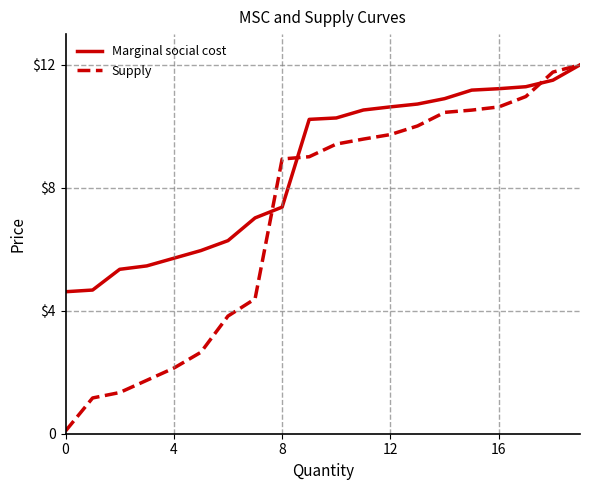

What are all the series names shown in the legend?

Marginal social cost, Supply